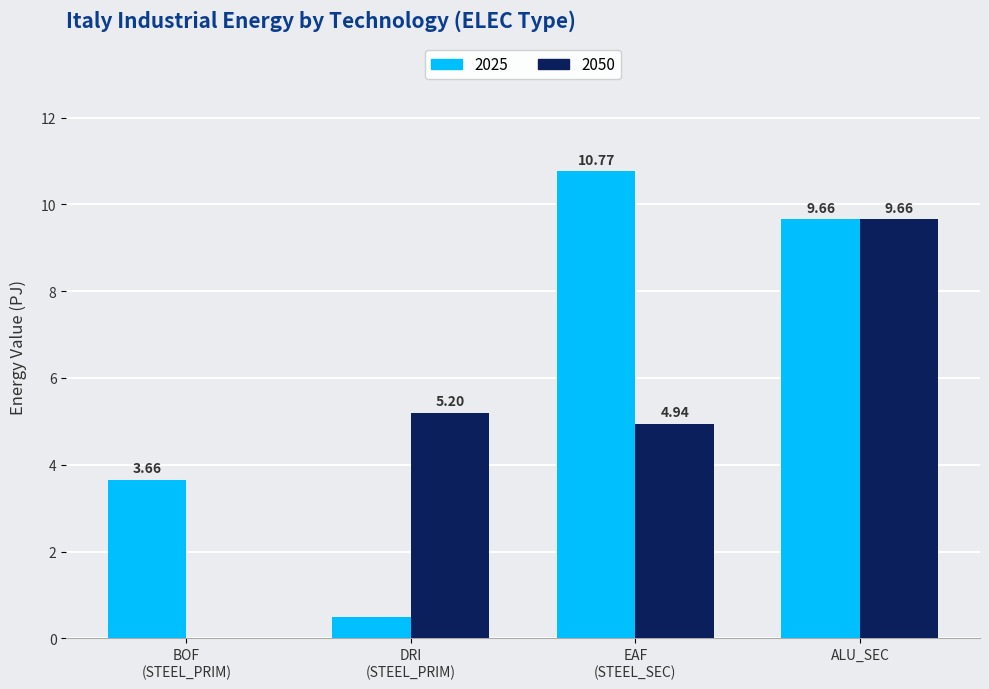

Are the bars grouped side by side (vs. stacked)?

Yes